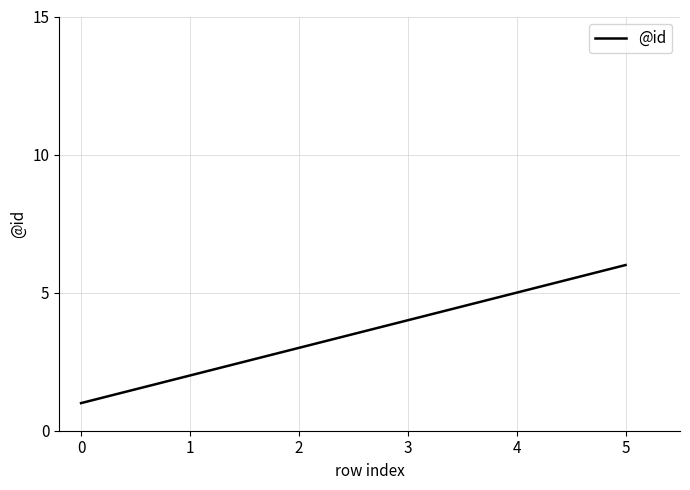

At which category does the chart reach its peak across all series?

5